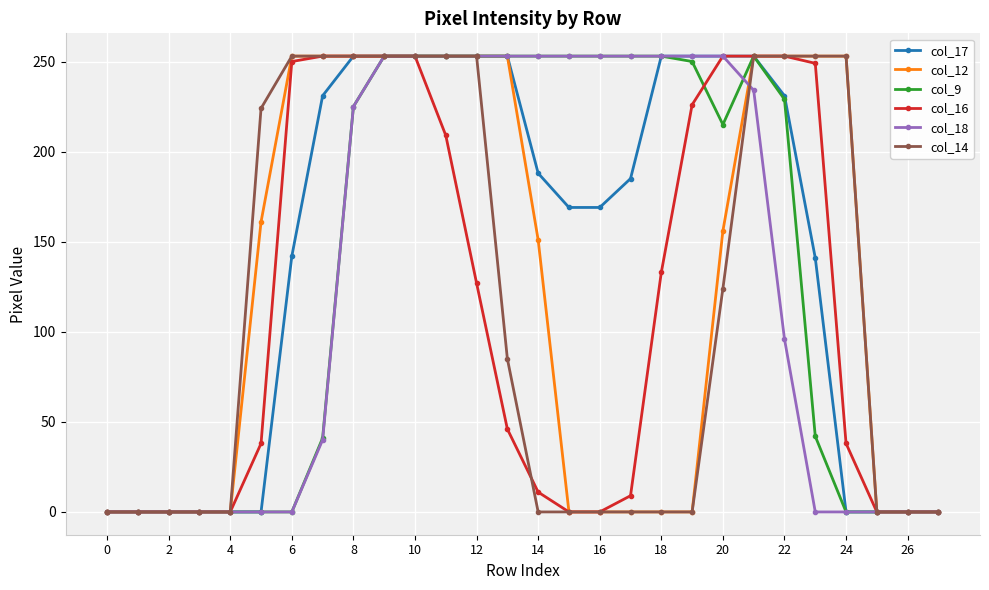

At how many categories does at least one series exceed 173?

20